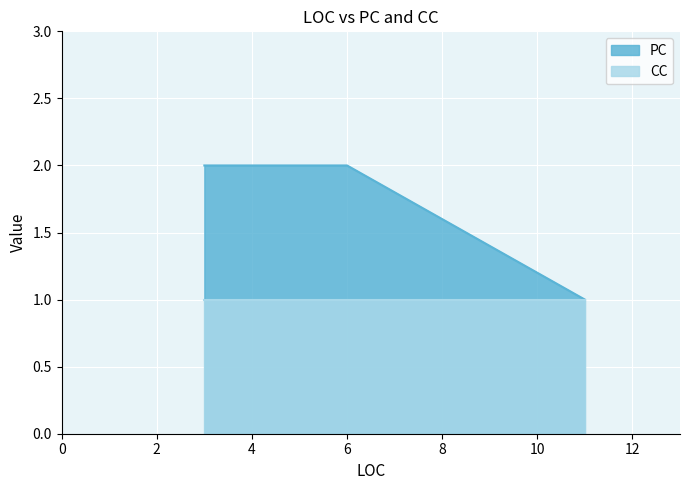

True or false: PC has more than 2 points higher than both neighbors.

False